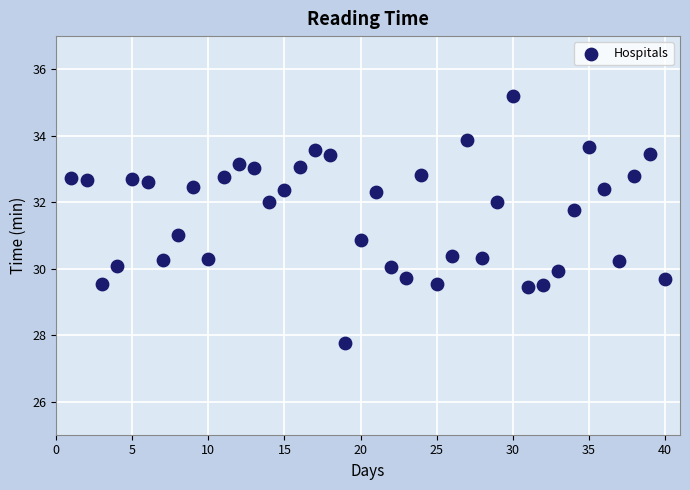

What is the range of Y values (max minus min)?

7.4